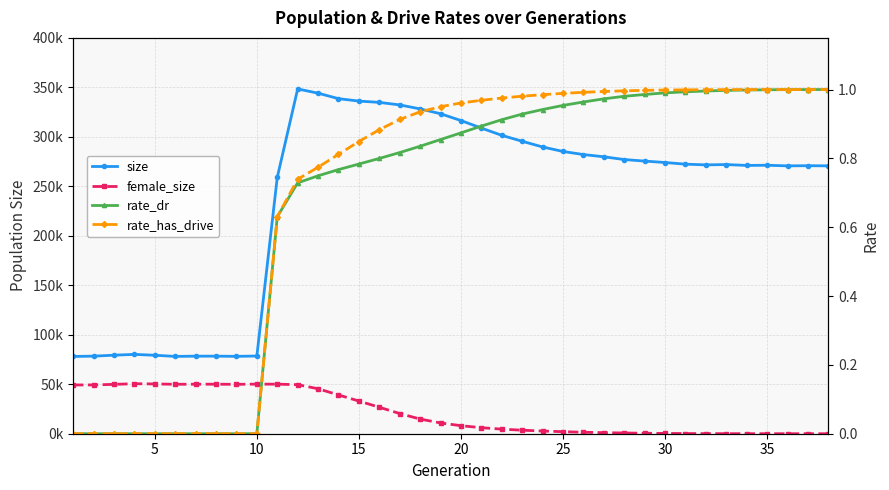

What is the average value of the size series?

239170.9